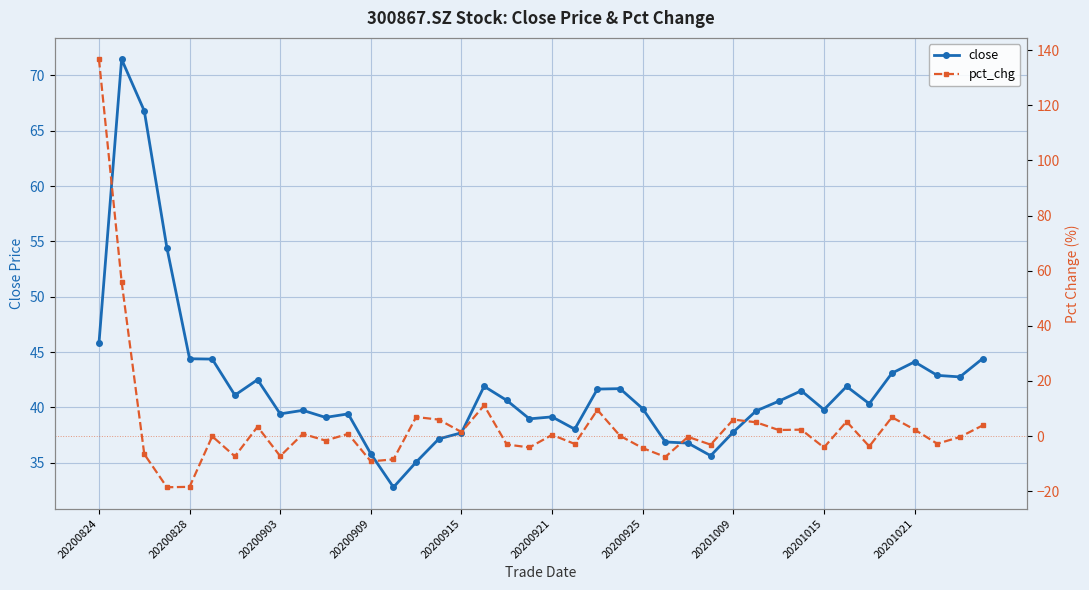

Rank the series at 13 from highest to lowest value.

close, pct_chg